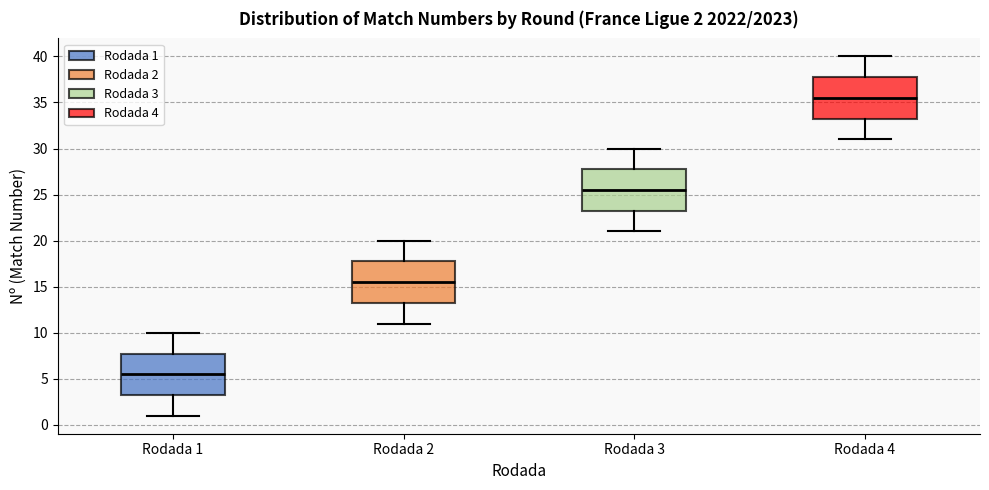

Which box has the lowest median line?

Rodada 1